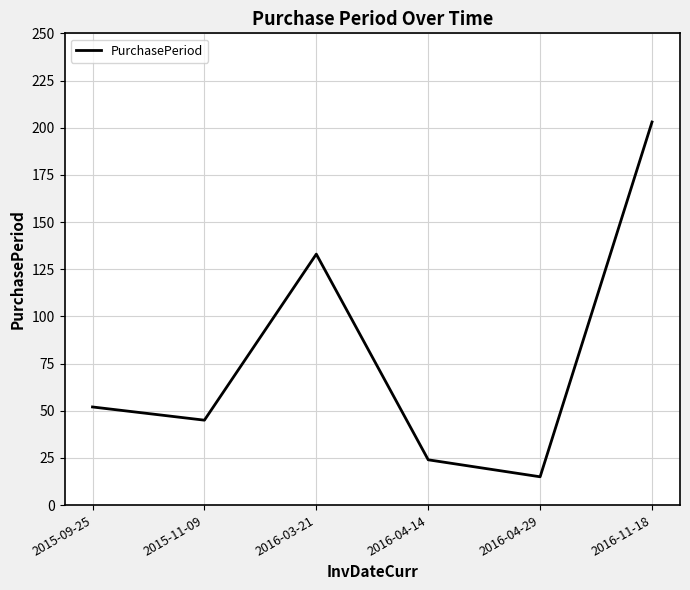

The chart shows a value of 15 at 2016-04-29. True or false?

True